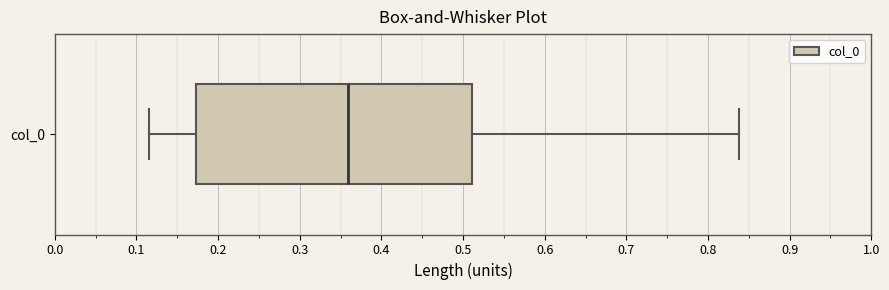

Transcribe this box plot: give where the median line is, the range the box spans, and where the two whiskers end, as read against the x-axis. The values are not printed on the chart, so give them approximately, as read against the axis.

median 0.36, box 0.17 to 0.51, whiskers 0.12 to 0.84